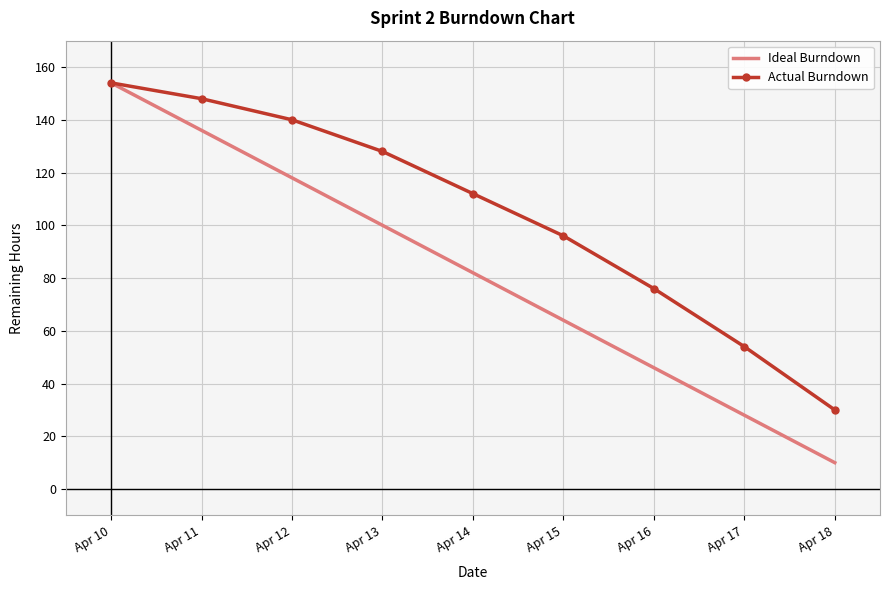

What is the difference between the Ideal Burndown values at Apr 13 and Apr 18?

90